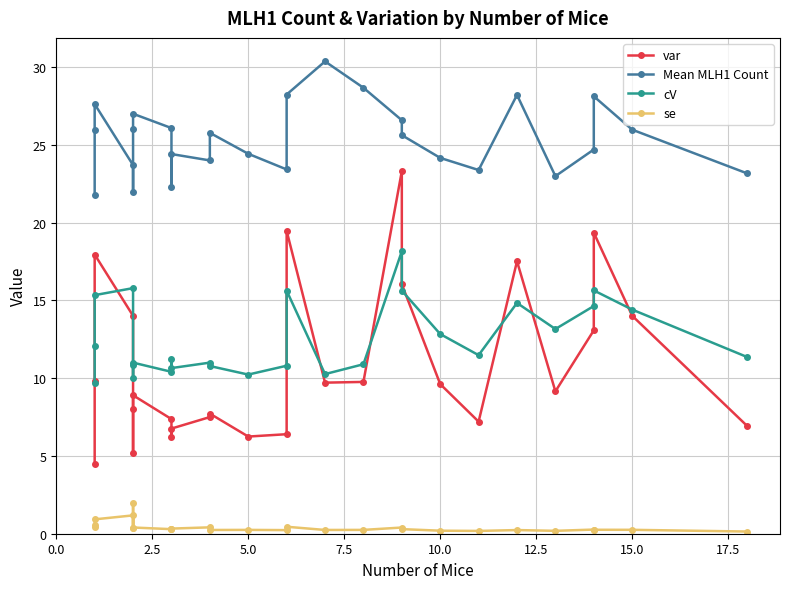

Is the value of Mean MLH1 Count at 10.0 greater than the value of var at 15.0?

Yes